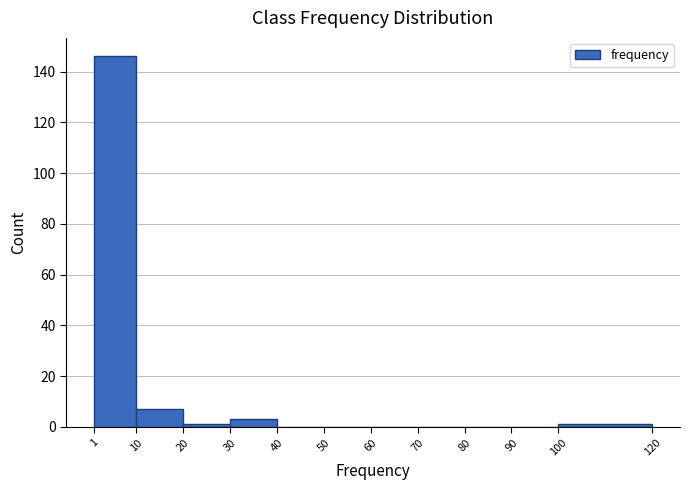

Reading left to right, list every bar in this chart as the range it spans on the x-axis followed by its height. The values are not printed on the chart, so give them approximately, as read against the axis.

1 to 10: 146
10 to 20: 8
20 to 30: under 2
30 to 40: 4
40 to 50: 0
50 to 60: 0
60 to 70: 0
70 to 80: 0
80 to 90: 0
90 to 100: 0
100 to 120: under 2